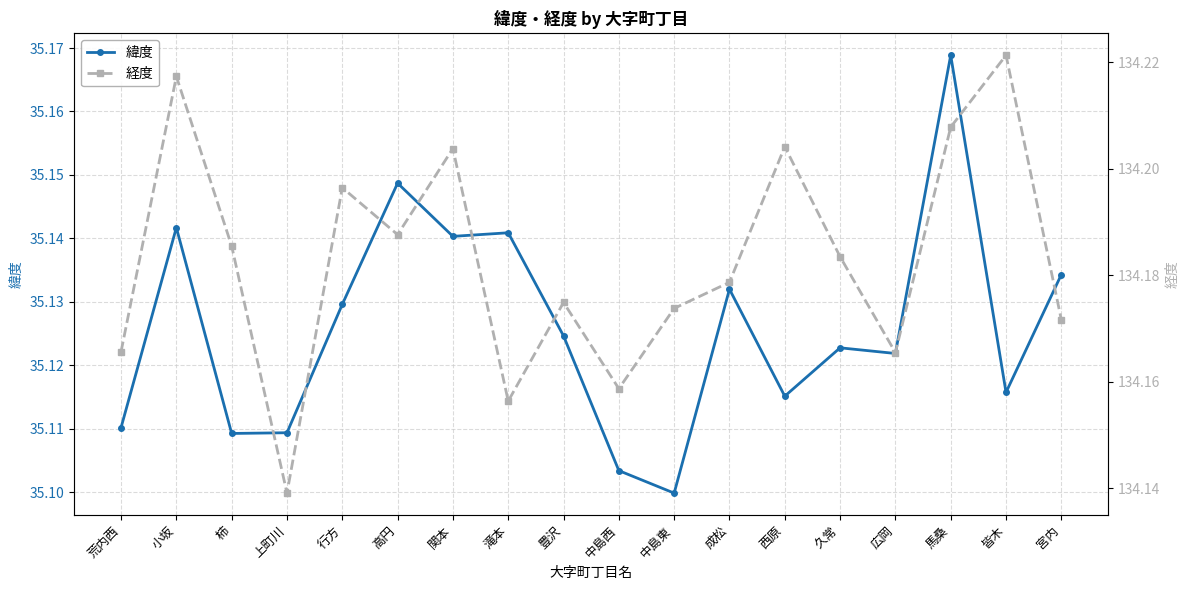

Which series has the largest total across all categories?

経度